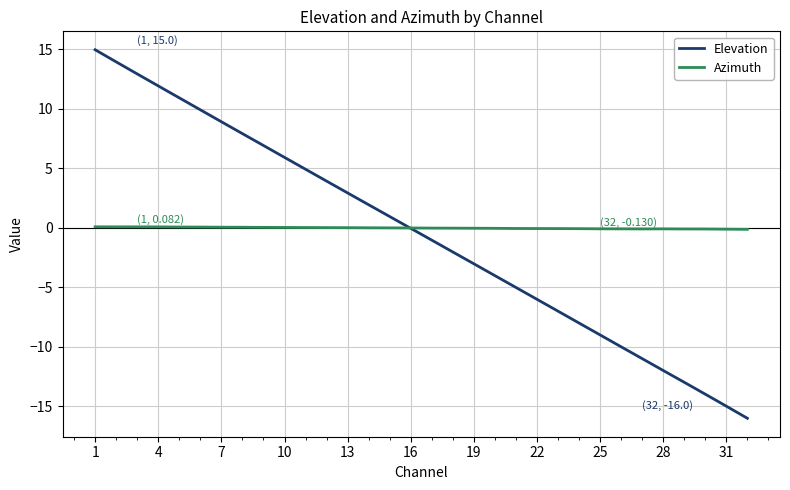

Which series has the widest spread of values?

Elevation